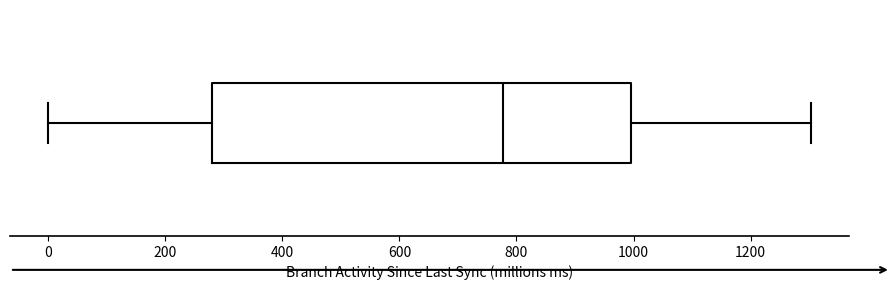

Transcribe this box plot: give where the median line is, the range the box spans, and where the two whiskers end, as read against the x-axis. The values are not printed on the chart, so give them approximately, as read against the axis.

median 780, box 280 to 1000, whiskers 0 to 1300